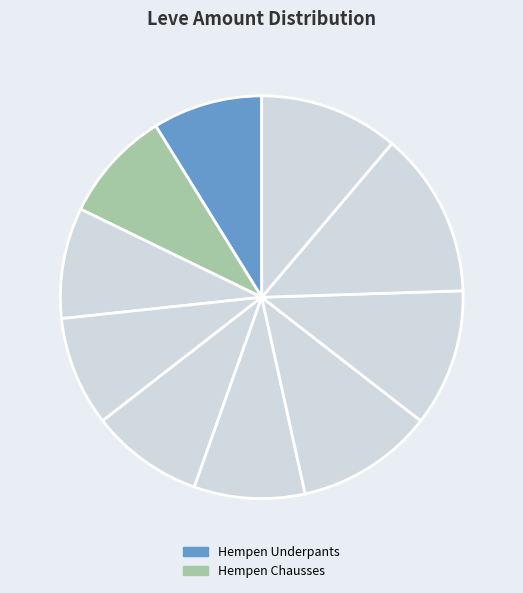

Does any single category account for the majority?

No